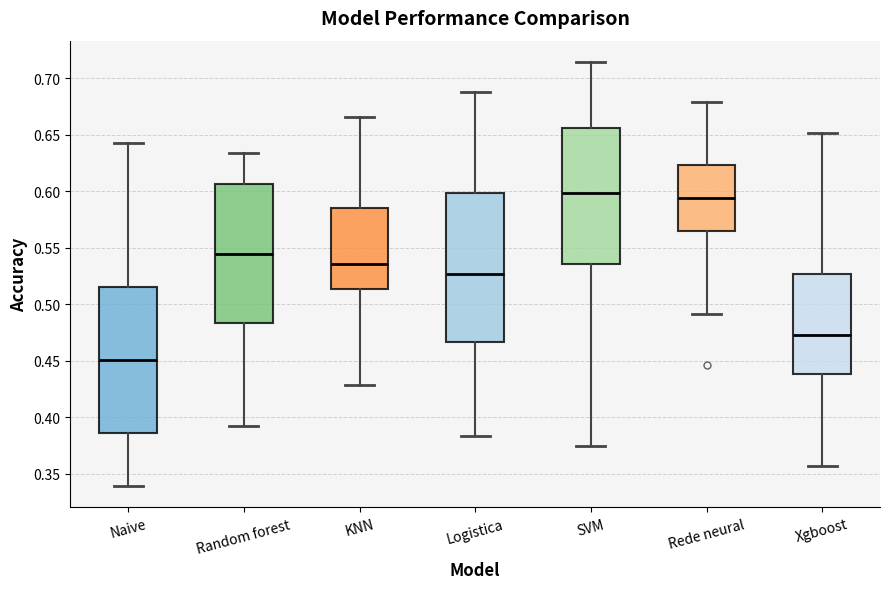

Reading left to right, read every box against the y-axis: the position of its median line, the range the box covers, and the ends of its whiskers. The values are not printed on the chart, so give them approximately, as read against the axis.

Naive: median 0.450, box 0.385 to 0.515, whiskers 0.340 to 0.645
Random forest: median 0.545, box 0.485 to 0.605, whiskers 0.395 to 0.635
KNN: median 0.535, box 0.515 to 0.585, whiskers 0.430 to 0.665
Logistica: median 0.525, box 0.465 to 0.600, whiskers 0.385 to 0.690
SVM: median 0.600, box 0.535 to 0.655, whiskers 0.375 to 0.715
Rede neural: median 0.595, box 0.565 to 0.625, whiskers 0.490 to 0.680
Xgboost: median 0.475, box 0.440 to 0.525, whiskers 0.355 to 0.650